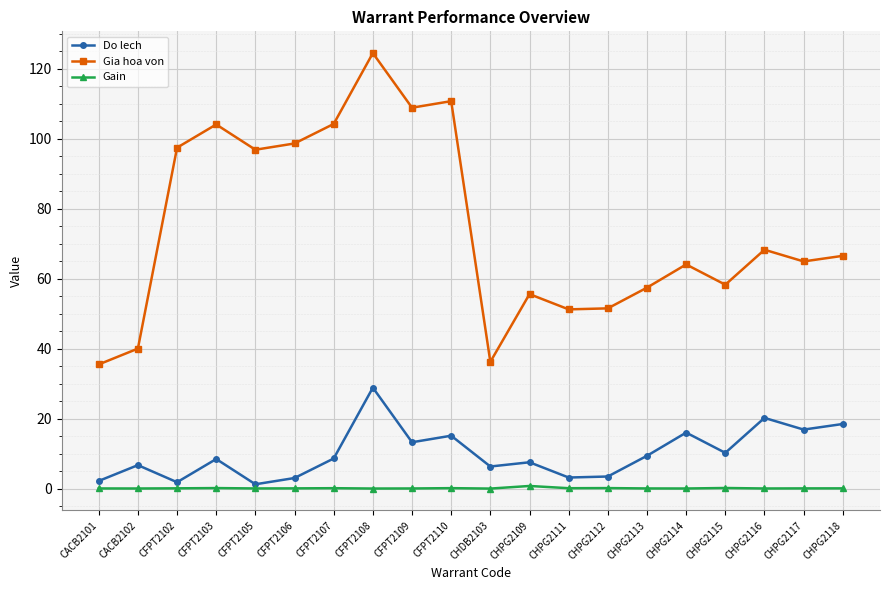

True or false: Gain has a value of 0.2 at CFPT2107.

True